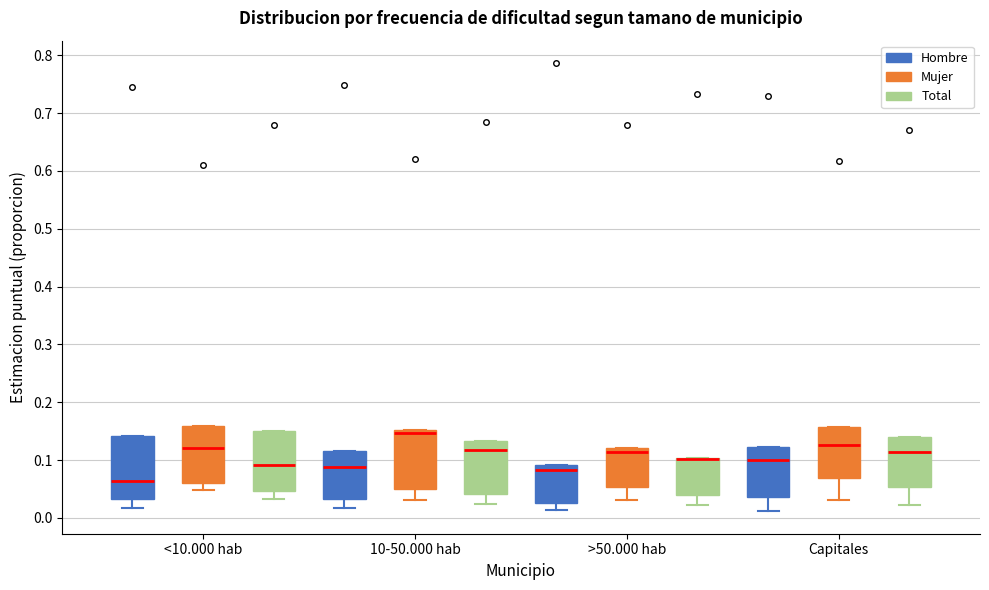

Reading left to right, read every box against the y-axis: the position of its median line, the range the box covers, and the ends of its whiskers. The values are not printed on the chart, so give them approximately, as read against the axis.

<10.000 hab (Hombre): median 0.06, box 0.03 to 0.14, whiskers 0.02 to 0.14
<10.000 hab (Mujer): median 0.12, box 0.06 to 0.16, whiskers 0.05 to 0.16
<10.000 hab (Total): median 0.09, box 0.05 to 0.15, whiskers 0.03 to 0.15
10-50.000 hab (Hombre): median 0.09, box 0.03 to 0.12, whiskers 0.02 to 0.12
10-50.000 hab (Mujer): median 0.15 (just below the box's upper edge), box 0.05 to 0.15, whiskers 0.03 to 0.15
10-50.000 hab (Total): median 0.12, box 0.04 to 0.13, whiskers 0.02 to 0.13
>50.000 hab (Hombre): median 0.08, box 0.03 to 0.09, whiskers 0.01 to 0.09
>50.000 hab (Mujer): median 0.11, box 0.05 to 0.12, whiskers 0.03 to 0.12
>50.000 hab (Total): median 0.10 (drawn on the box's upper edge), box 0.04 to 0.10, whiskers 0.02 to 0.10
Capitales (Hombre): median 0.10, box 0.04 to 0.12, whiskers 0.01 to 0.12
Capitales (Mujer): median 0.13, box 0.07 to 0.16, whiskers 0.03 to 0.16
Capitales (Total): median 0.11, box 0.05 to 0.14, whiskers 0.02 to 0.14